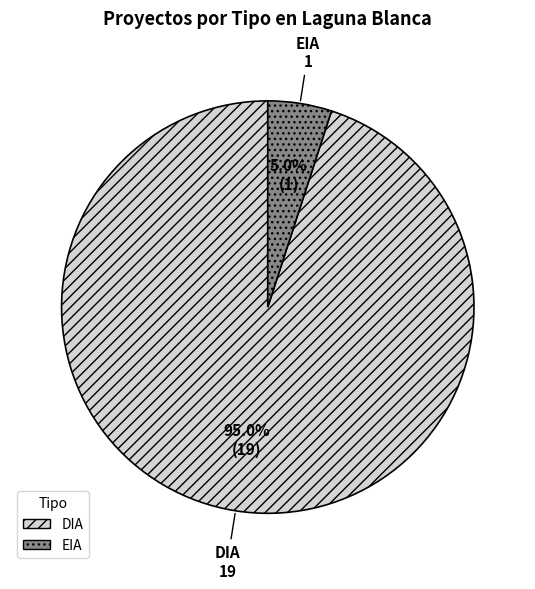

True or false: EIA accounts for 10% of the total.

False